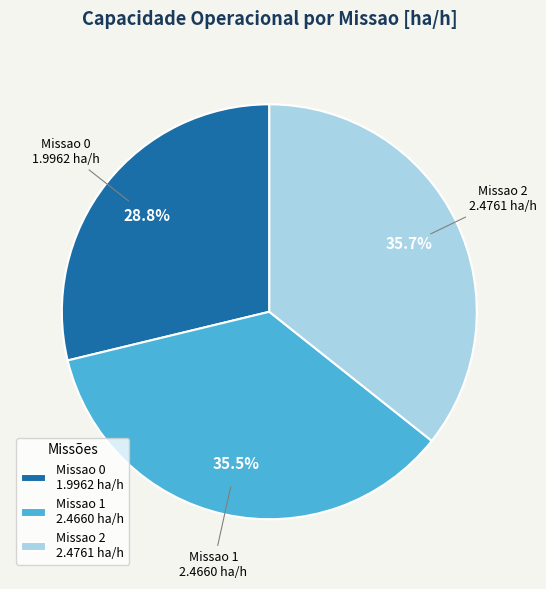

What percentage do Missao 2 and Missao 0 together represent?

64.5%